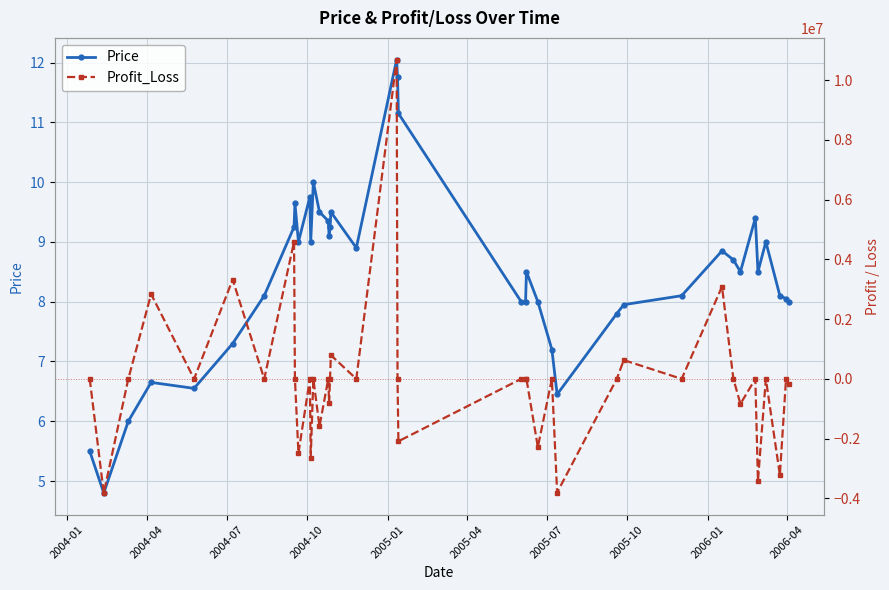

List the series in order of their peak value, highest first.

Profit_Loss, Price